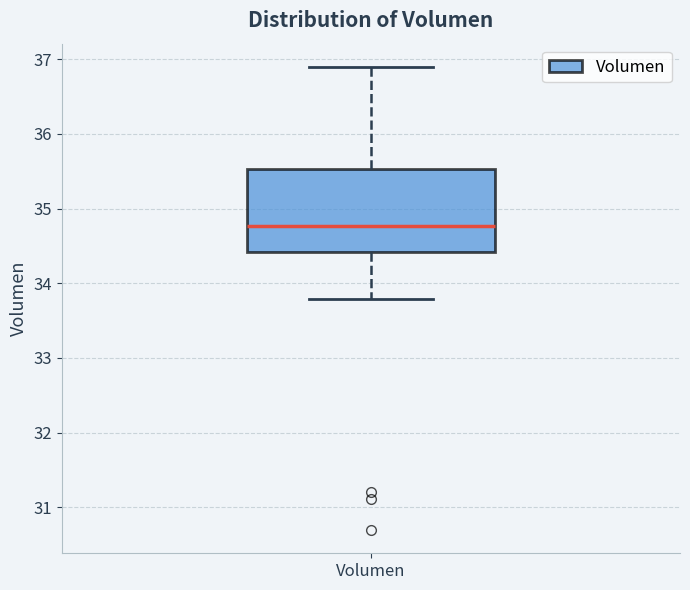

Where is the upper edge of the box for Volumen on the y-axis? The values are not printed on the chart, so give them approximately, as read against the axis.

35.5